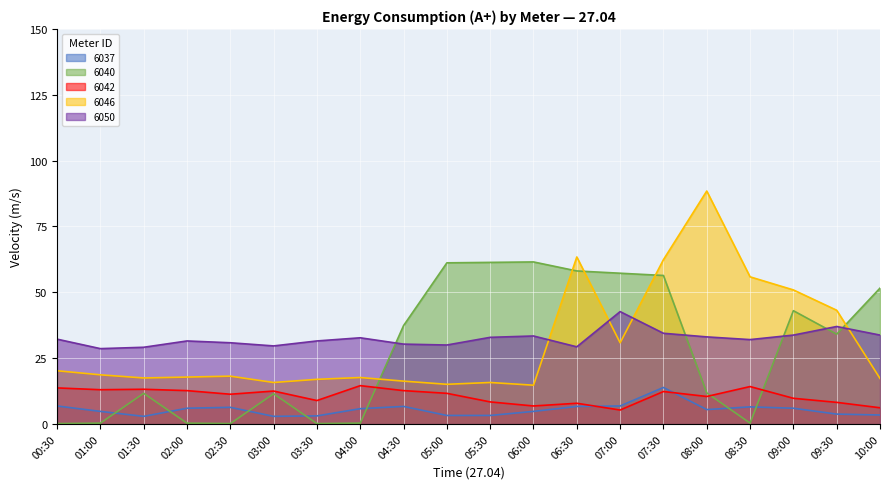

Reading right to left, list all the values displayed in this chart.

6037: 10:00=0.1	09:30=0.1	09:00=0.1	08:30=0.2	08:00=0.1	07:30=0.3	07:00=0.2	06:30=0.2	06:00=0.1	05:30=0.1	05:00=0.1	04:30=0.2	04:00=0.1	03:30=0.1	03:00=0.1	02:30=0.1	02:00=0.1	01:30=0.1	01:00=0.1	00:30=0.2
6040: 10:00=1.2	09:30=0.8	09:00=1.0	08:30=0.0	08:00=0.3	07:30=1.3	07:00=1.3	06:30=1.4	06:00=1.4	05:30=1.4	05:00=1.4	04:30=0.9	04:00=0.0	03:30=0.0	03:00=0.3	02:30=0.0	02:00=0.0	01:30=0.3	01:00=0.0	00:30=0.0
6042: 10:00=0.1	09:30=0.2	09:00=0.2	08:30=0.3	08:00=0.2	07:30=0.3	07:00=0.1	06:30=0.2	06:00=0.2	05:30=0.2	05:00=0.3	04:30=0.3	04:00=0.3	03:30=0.2	03:00=0.3	02:30=0.3	02:00=0.3	01:30=0.3	01:00=0.3	00:30=0.3
6046: 10:00=0.4	09:30=1.0	09:00=1.2	08:30=1.3	08:00=2.1	07:30=1.5	07:00=0.7	06:30=1.5	06:00=0.3	05:30=0.4	05:00=0.4	04:30=0.4	04:00=0.4	03:30=0.4	03:00=0.4	02:30=0.4	02:00=0.4	01:30=0.4	01:00=0.4	00:30=0.5
6050: 10:00=0.8	09:30=0.9	09:00=0.8	08:30=0.7	08:00=0.8	07:30=0.8	07:00=1.0	06:30=0.7	06:00=0.8	05:30=0.8	05:00=0.7	04:30=0.7	04:00=0.8	03:30=0.7	03:00=0.7	02:30=0.7	02:00=0.7	01:30=0.7	01:00=0.7	00:30=0.8